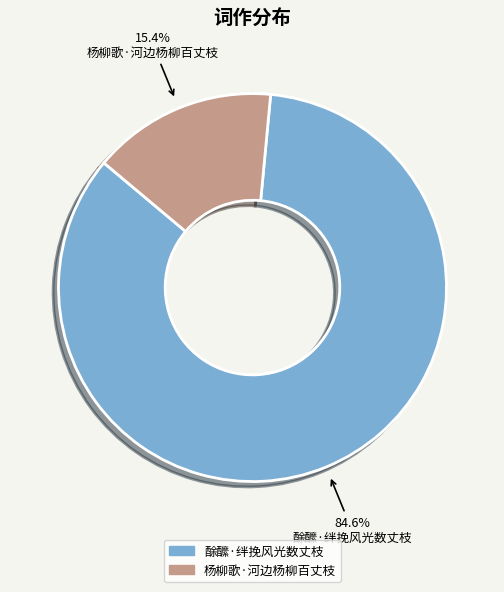

Is the sum of 酴醿·绊挽风光数丈枝 and 杨柳歌·河边杨柳百丈枝 greater than half?

Yes